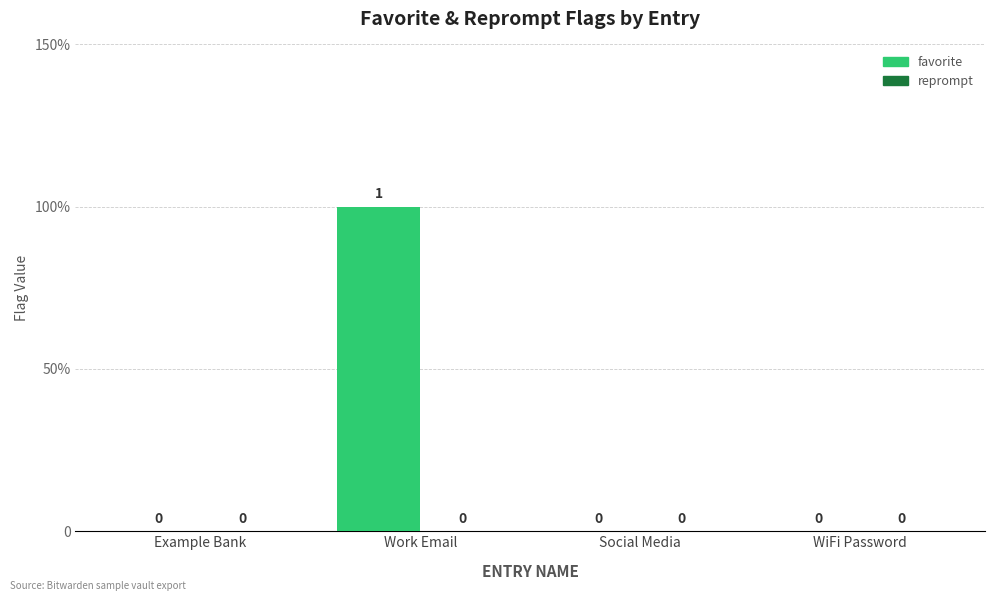

Are the bars horizontal?

No